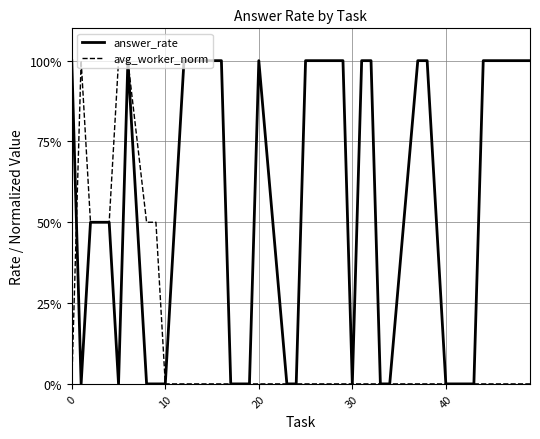

Does the chart have visible grid lines?

Yes